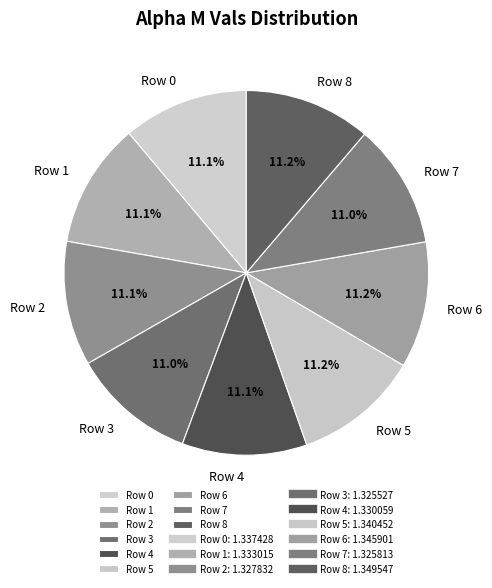

Approximately how many times larger is the value at Row 3 compared to Row 7?

1.0